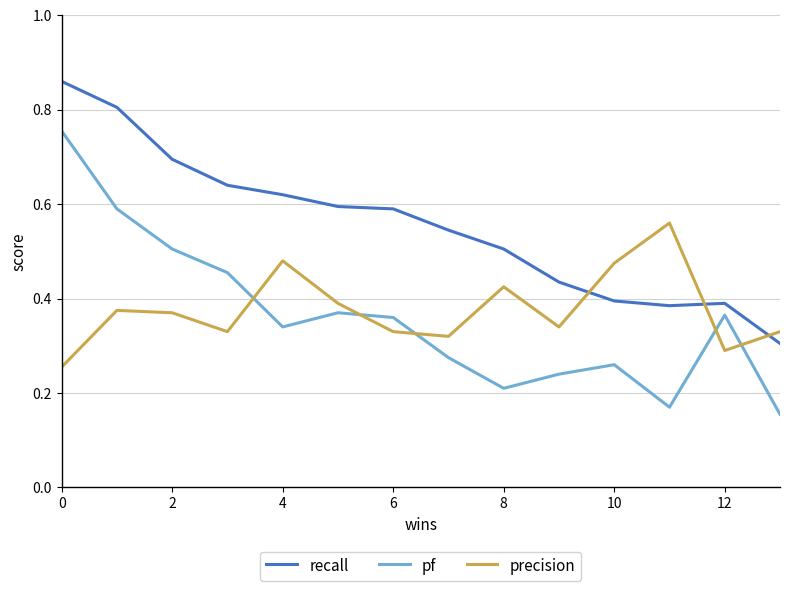

Rank the series by their maximum value, from lowest to highest.

precision, pf, recall